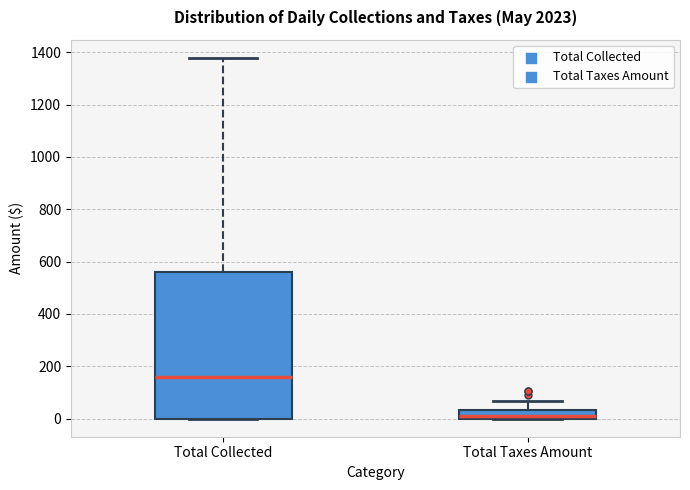

Comparing the boxes themselves (not the whiskers), which one is the tallest?

Total Collected